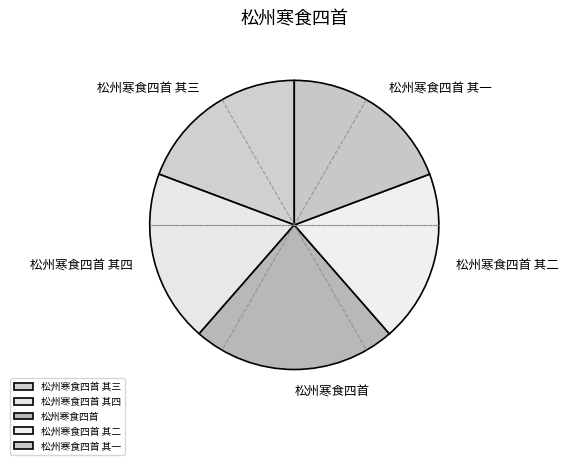

Combined, do 松州寒食四首 其二 and 松州寒食四首 account for over 50%?

No